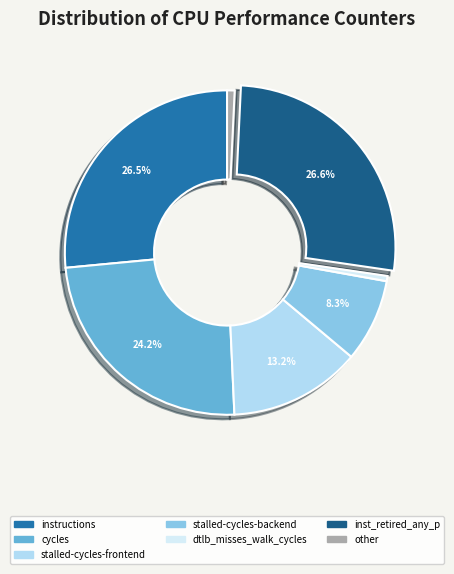

How much of the chart is everything except inst_retired_any_p?

73.4%